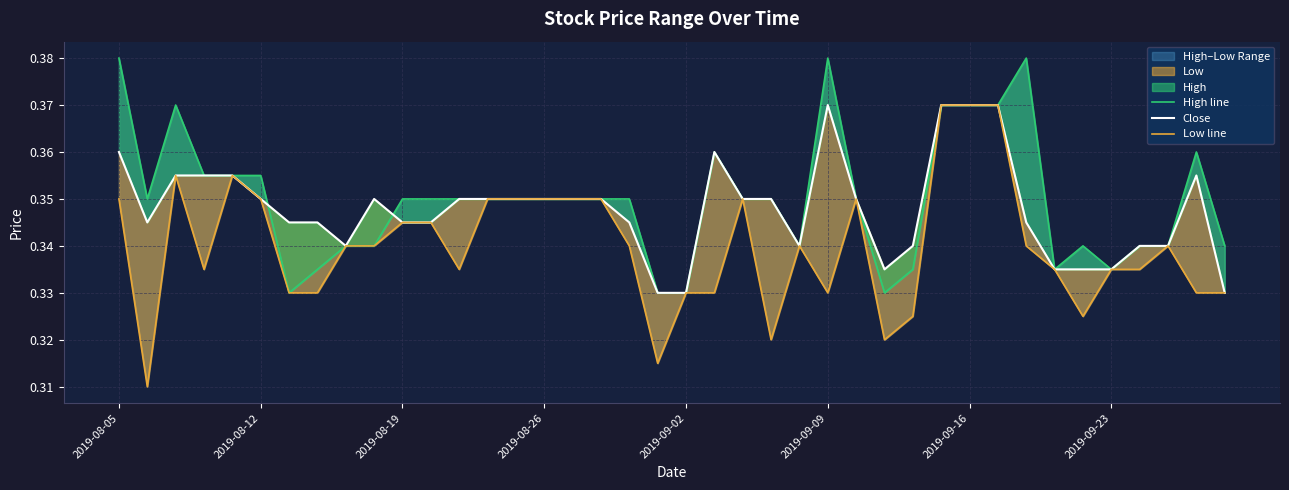

Which series has the largest range (max minus min)?

Low line